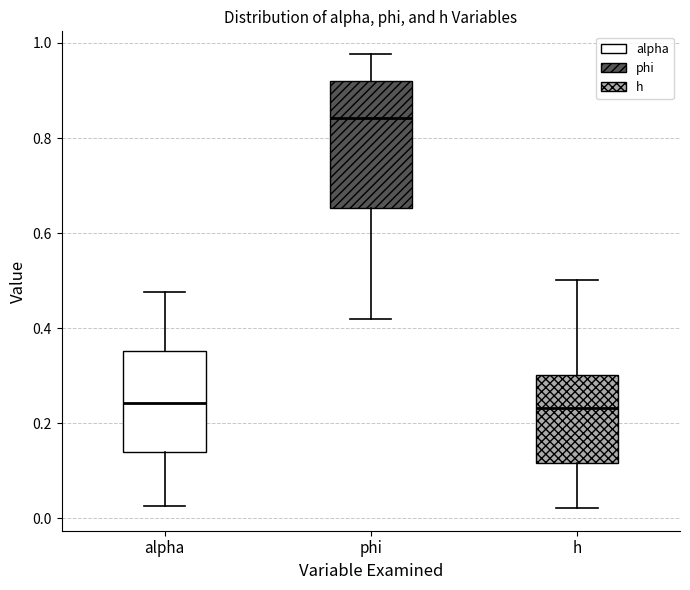

Where does the upper whisker of the box for h end on the y-axis? The values are not printed on the chart, so give them approximately, as read against the axis.

0.50